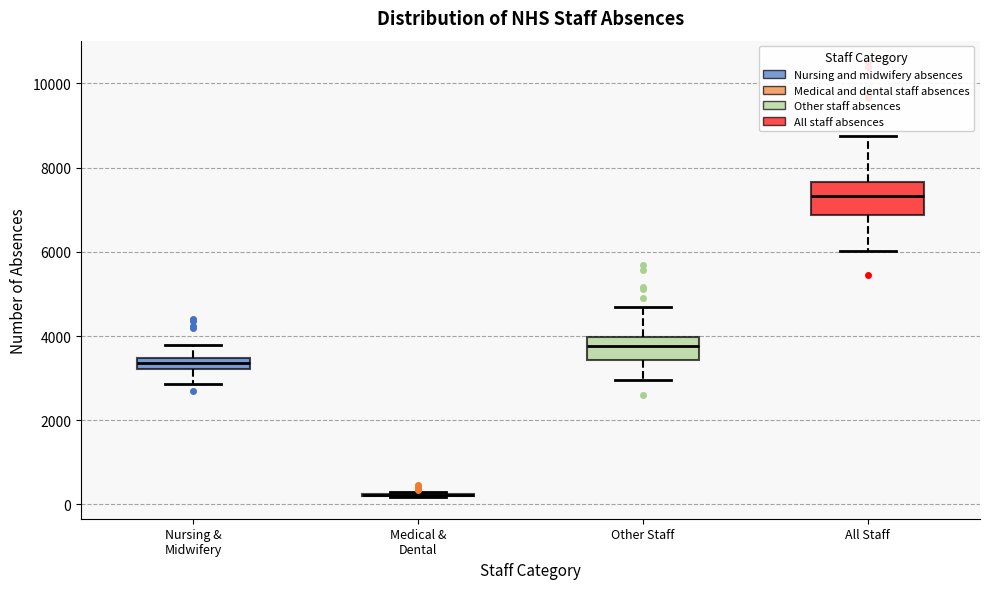

Which box is the tallest, from its lower edge to its upper edge?

All Staff